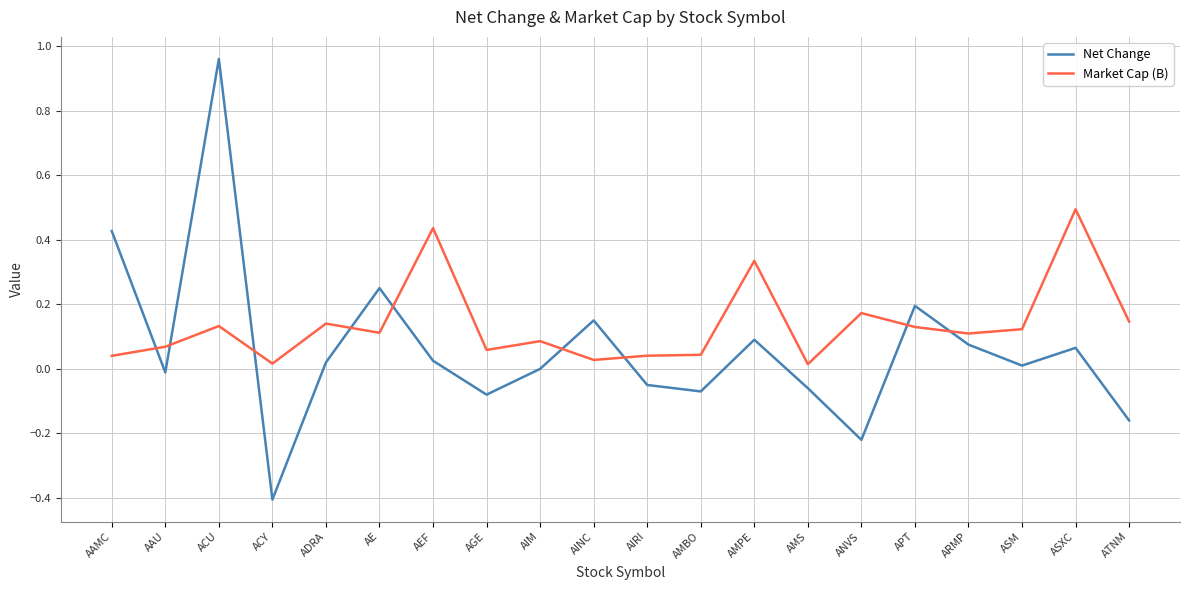

True or false: Net Change and Market Cap (B) cross at least once.

True